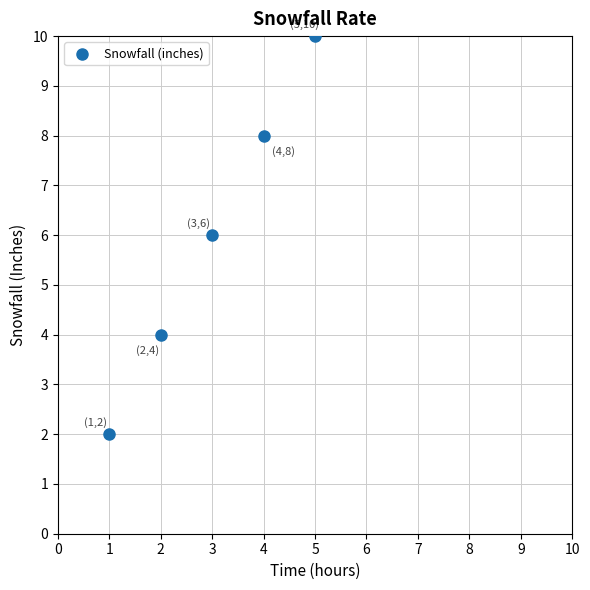

What is the range of X values (max minus min)?

4